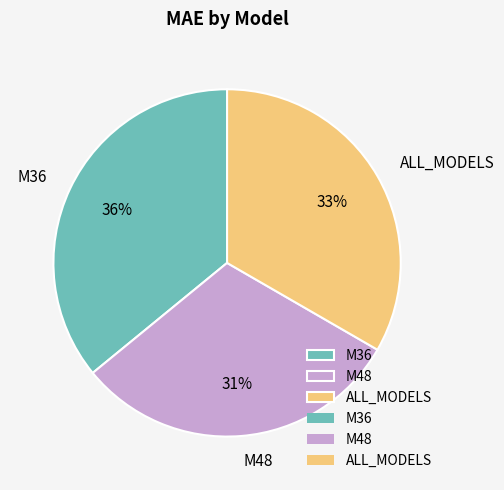

Combined, do ALL_MODELS and M48 account for over 50%?

Yes